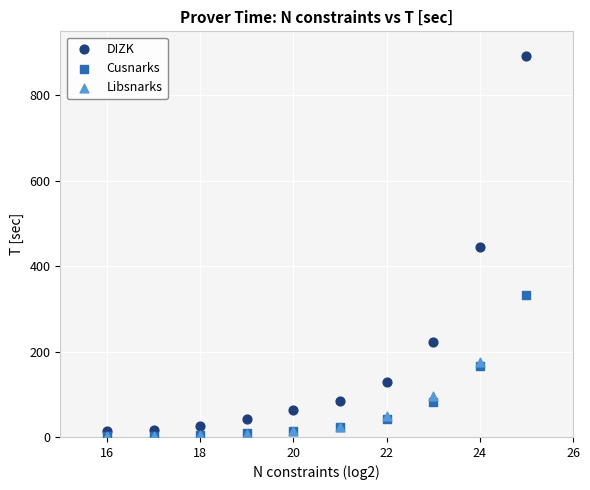

Which series has the largest Y range (max minus min)?

DIZK